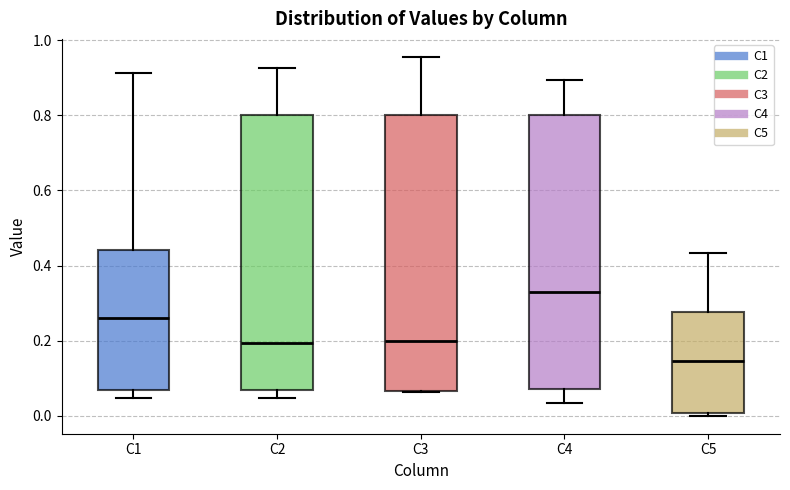

Which box has the lowest median line?

C5